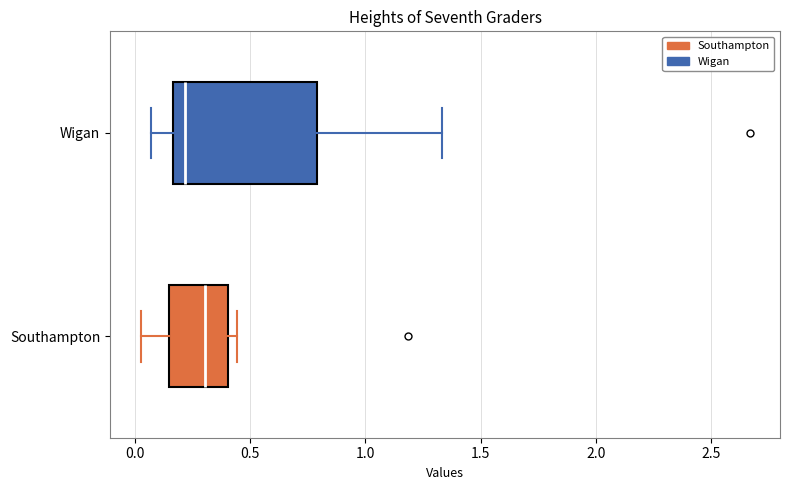

Where does the right whisker of the box for Wigan end on the x-axis? The values are not printed on the chart, so give them approximately, as read against the axis.

1.35